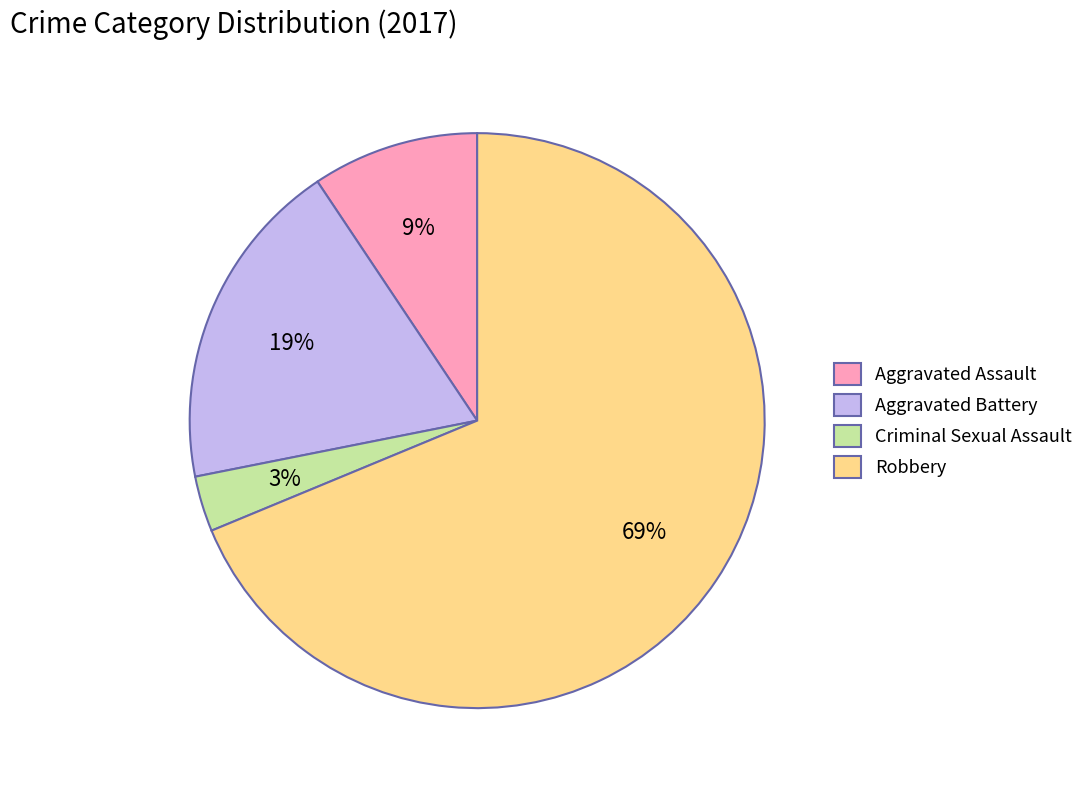

Is the sum of Aggravated Battery and Criminal Sexual Assault greater than half?

No